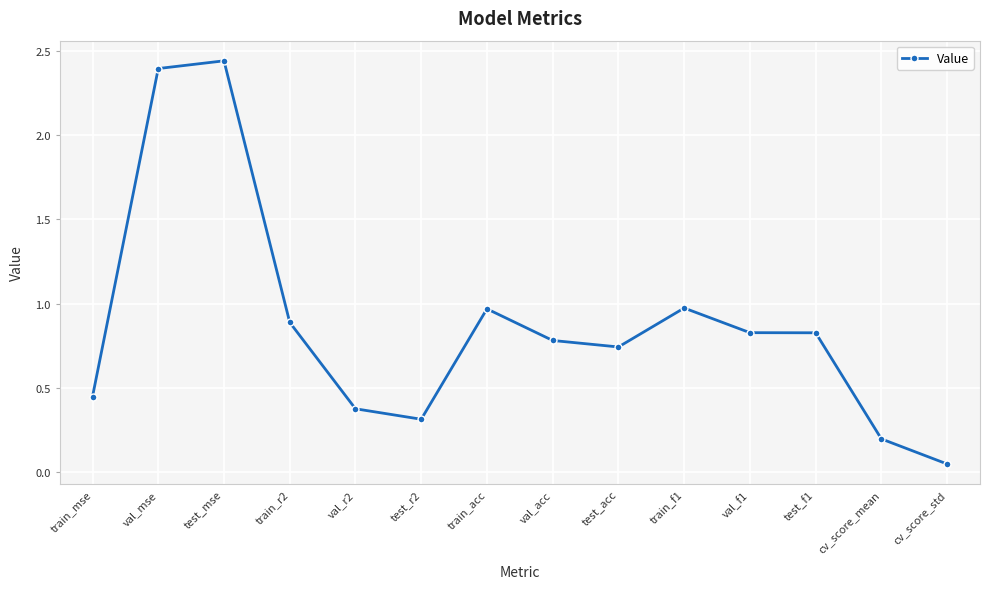

True or false: the data shows 0.9 at train_r2.

True